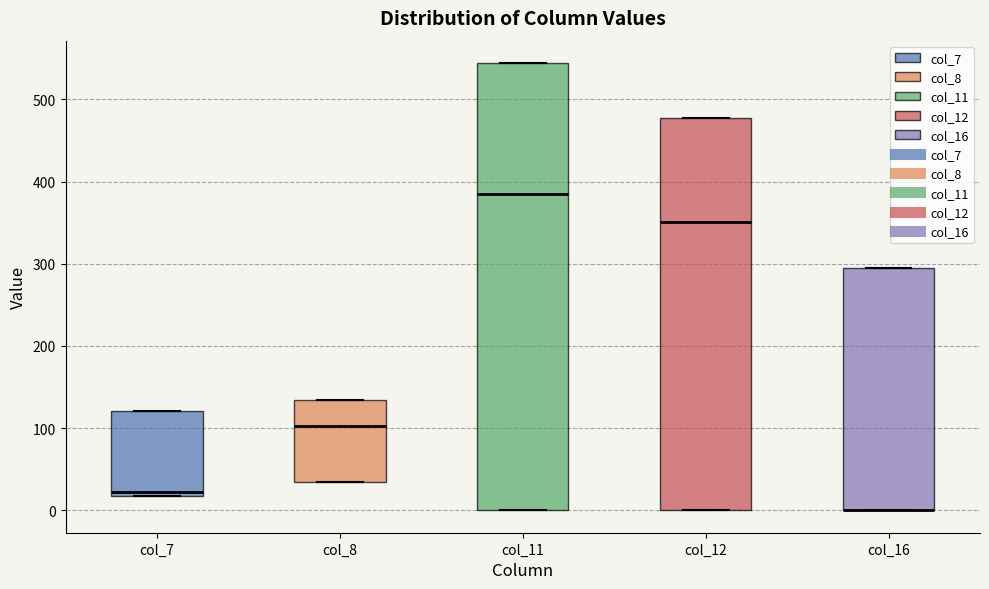

Reading left to right, read every box against the y-axis: the position of its median line, the range the box covers, and the ends of its whiskers. The values are not printed on the chart, so give them approximately, as read against the axis.

col_7: median 20 (just above the box's lower edge), box 20 to 120, whiskers 20 to 120
col_8: median 100, box 40 to 130, whiskers 40 to 130
col_11: median 380, box 0 to 540, whiskers 0 to 540
col_12: median 350, box 0 to 480, whiskers 0 to 480
col_16: median 0 (drawn on the box's lower edge), box 0 to 290, whiskers 0 to 290